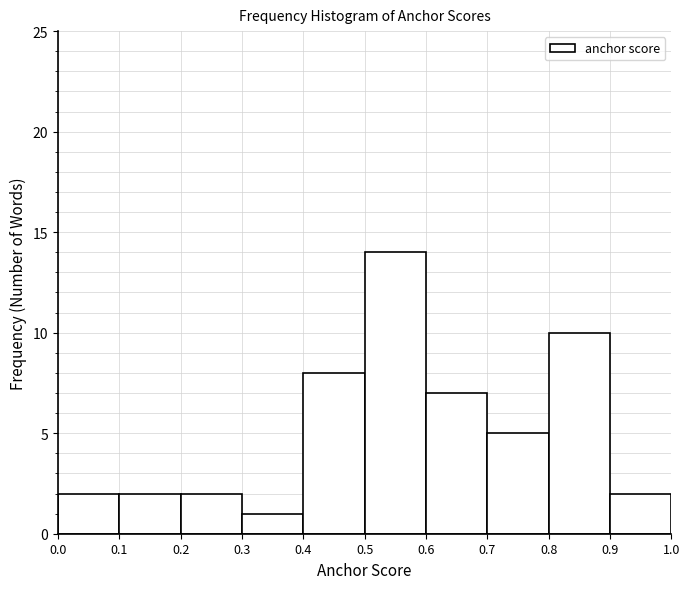

Over which range of the x-axis is the bar tallest?

0.5 to 0.6